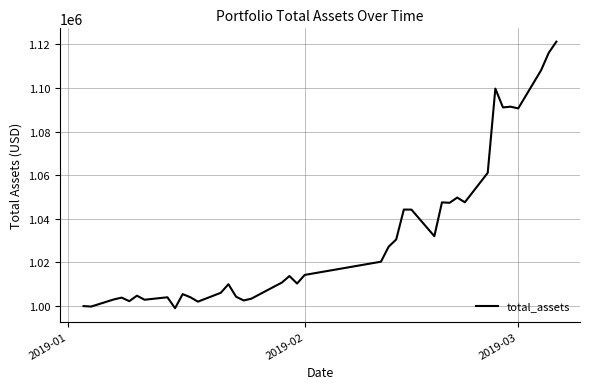

What is the greatest value displayed?

1121280.3